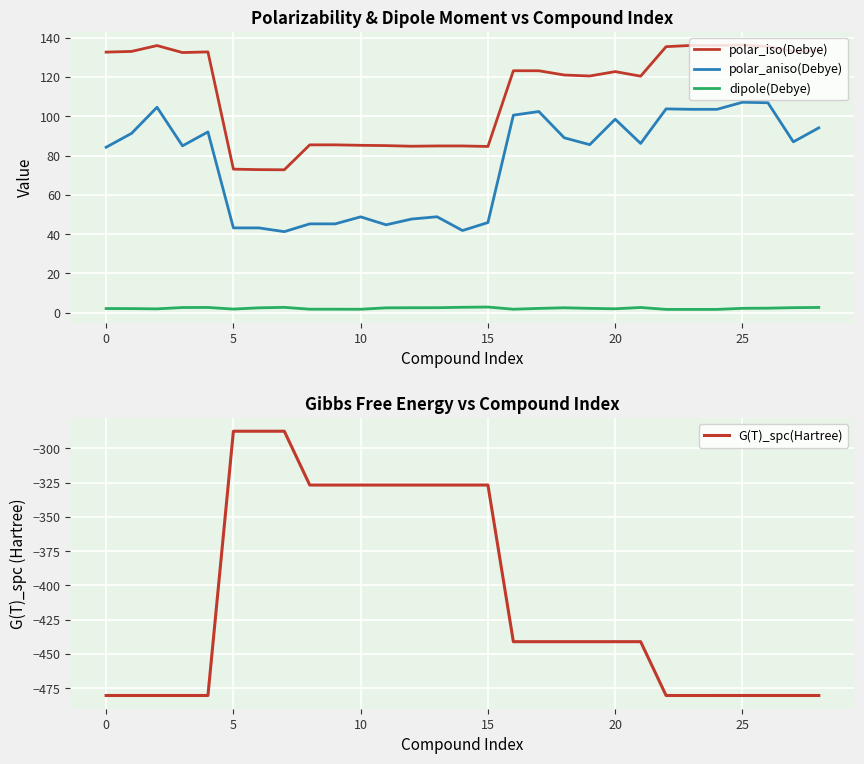

Is it true that dipole(Debye) equals 1.8 at 10?

True